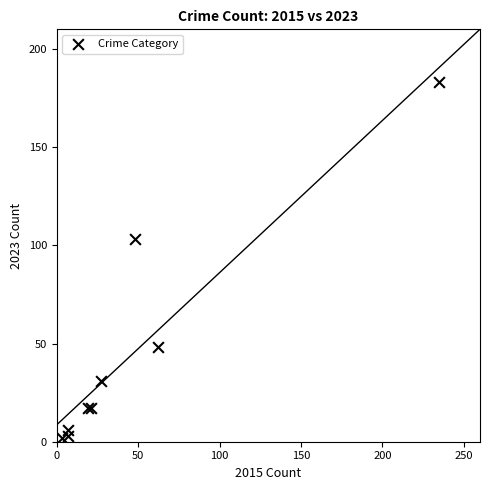

What Y value in the scatter plot is closest to 92?

103